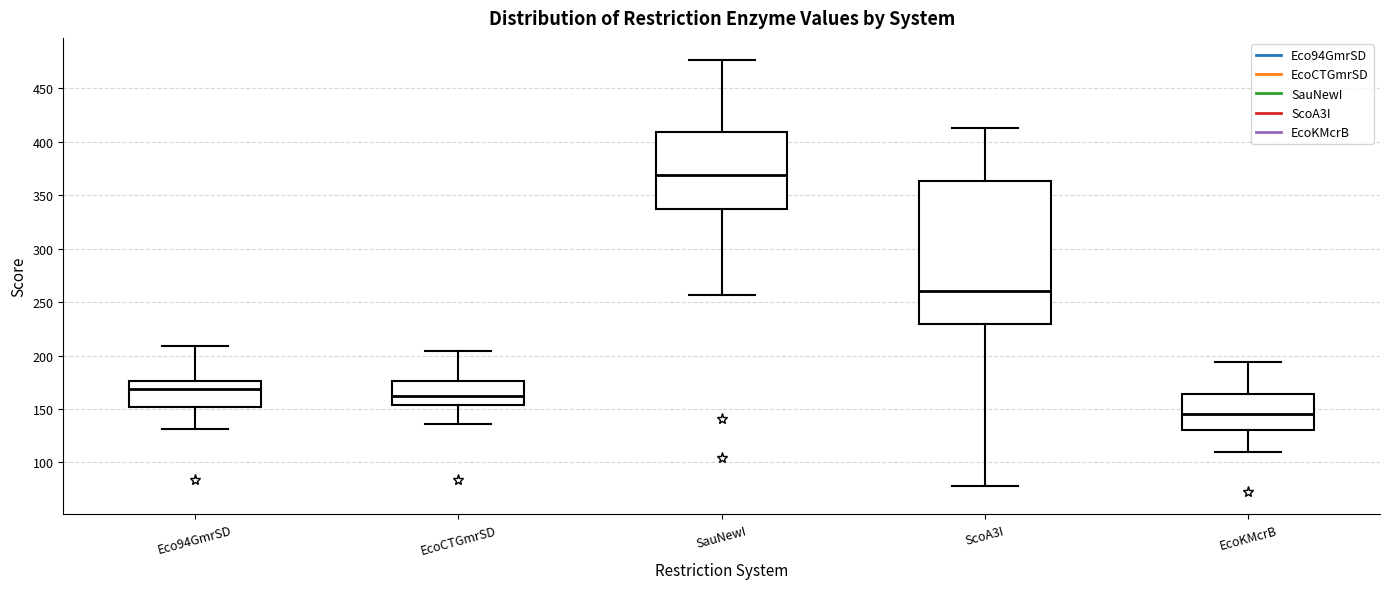

Which box is the tallest, from its lower edge to its upper edge?

ScoA3I